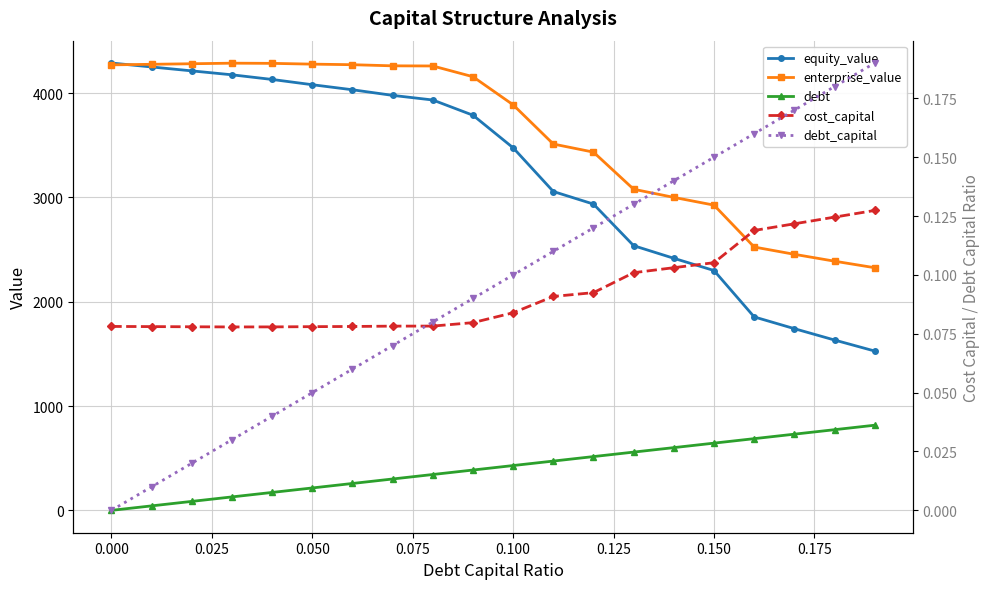

Is this an area chart (filled region under the line)?

No